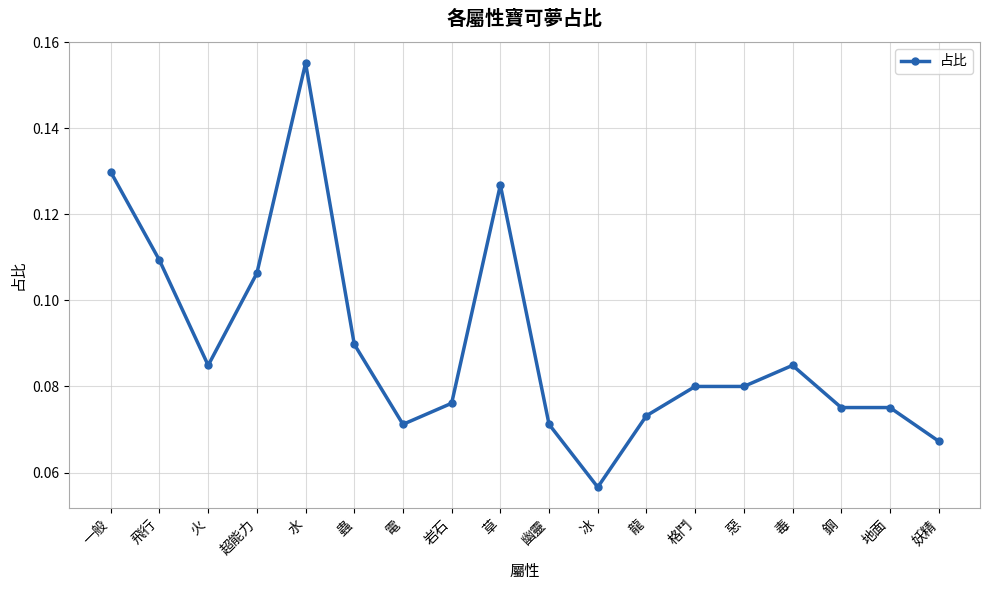

What position from the right is 龍?

7